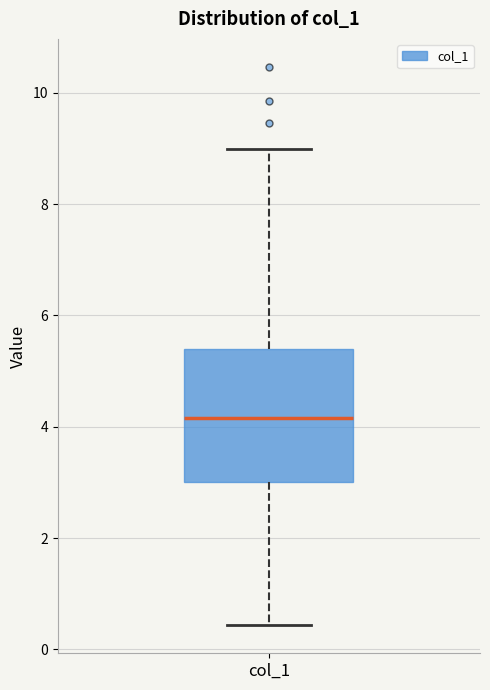

Transcribe this box plot: give where the median line is, the range the box spans, and where the two whiskers end, as read against the y-axis. The values are not printed on the chart, so give them approximately, as read against the axis.

median 4.2, box 3.0 to 5.4, whiskers 0.4 to 9.0